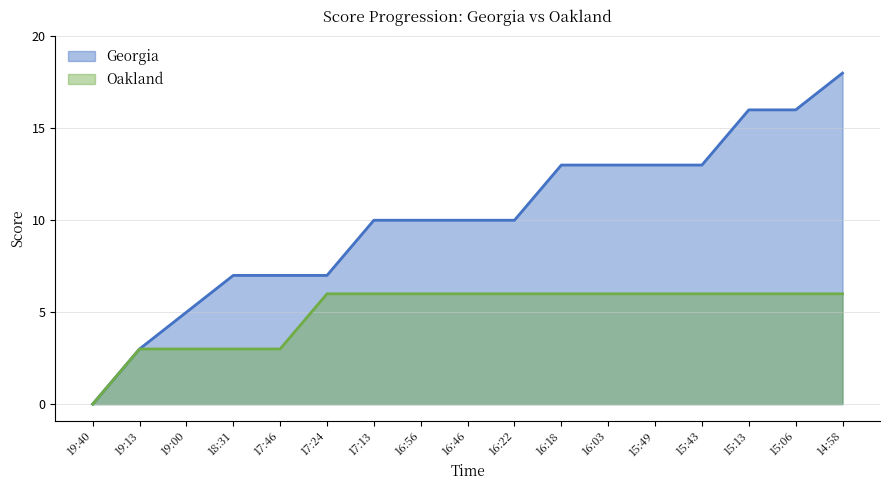

How many data points in Georgia are less than 10?

6